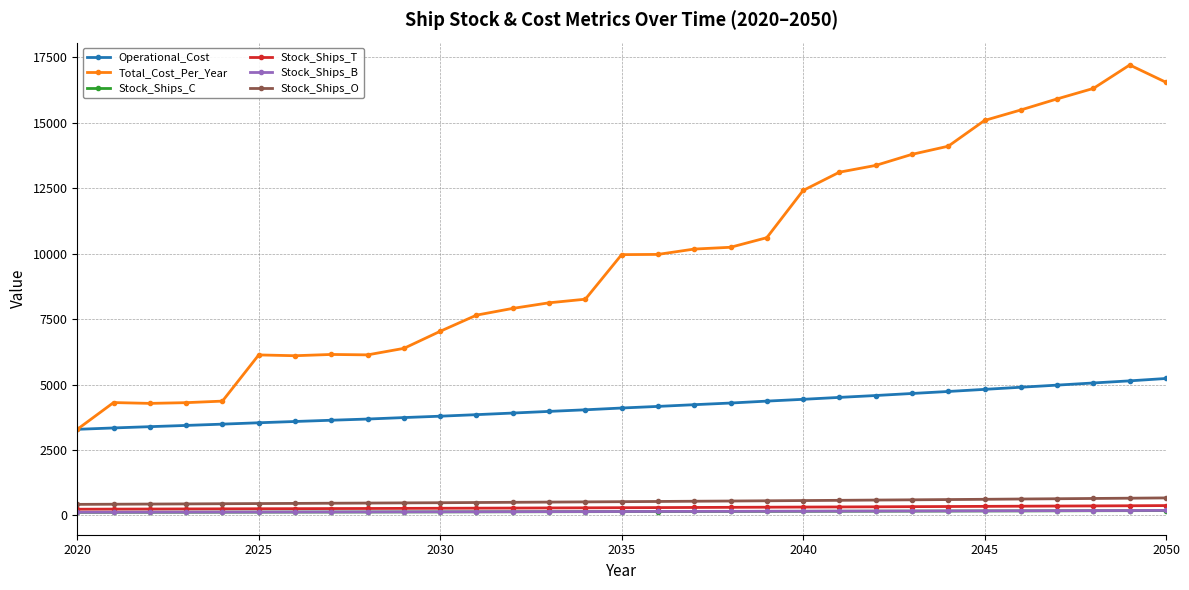

True or false: Stock_Ships_T and Operational_Cost intersect in this chart.

False